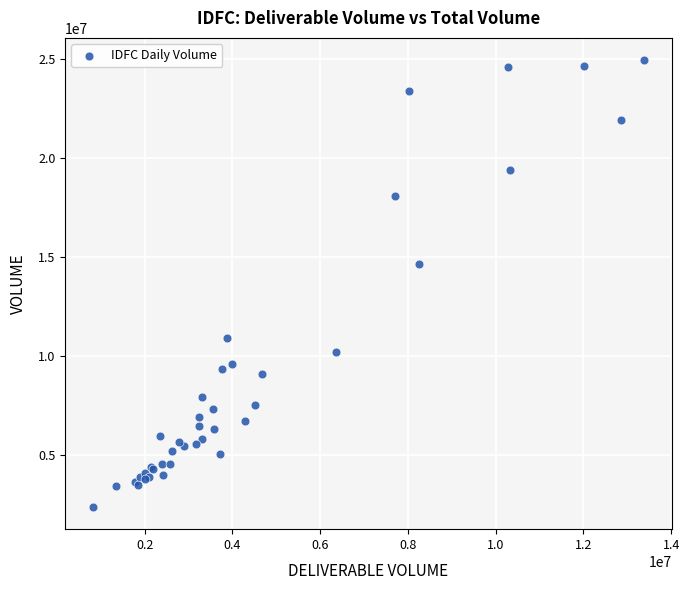

What Y value in the scatter plot is closest to 13651079?

14641156